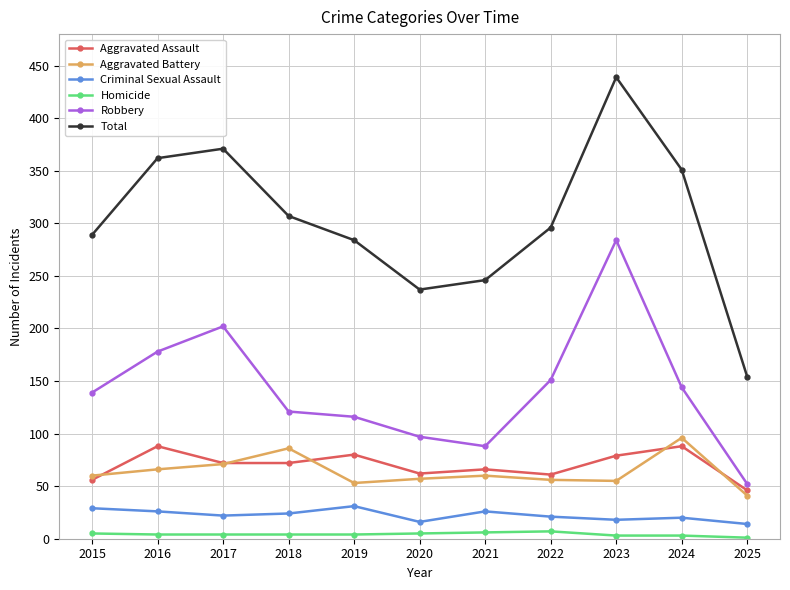

How many values in the Robbery series are below 139?

5